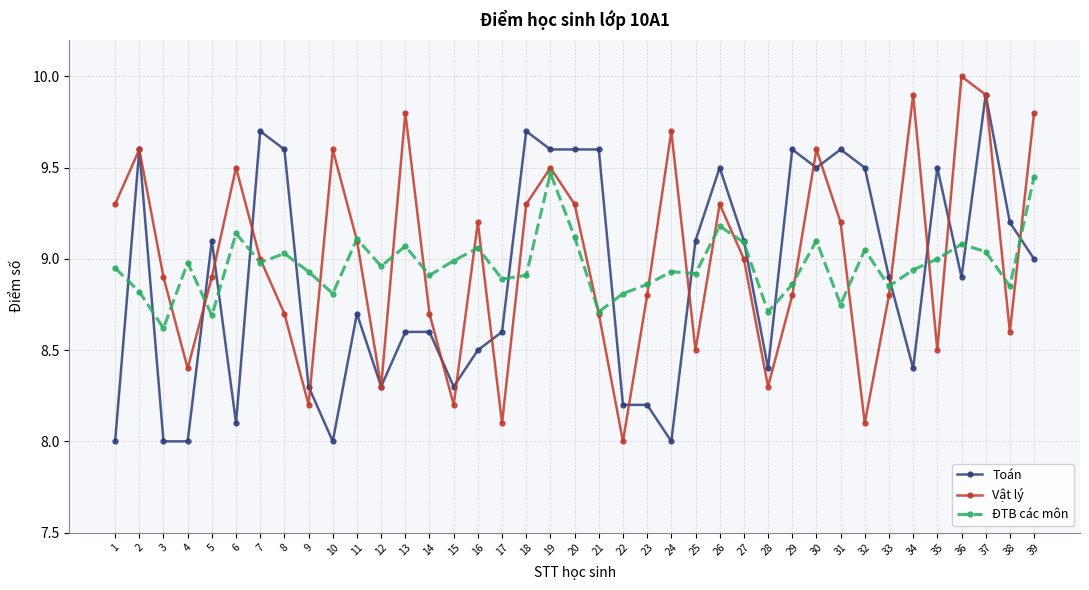

True or false: ĐTB các môn has a value of 9.5 at 19.

True